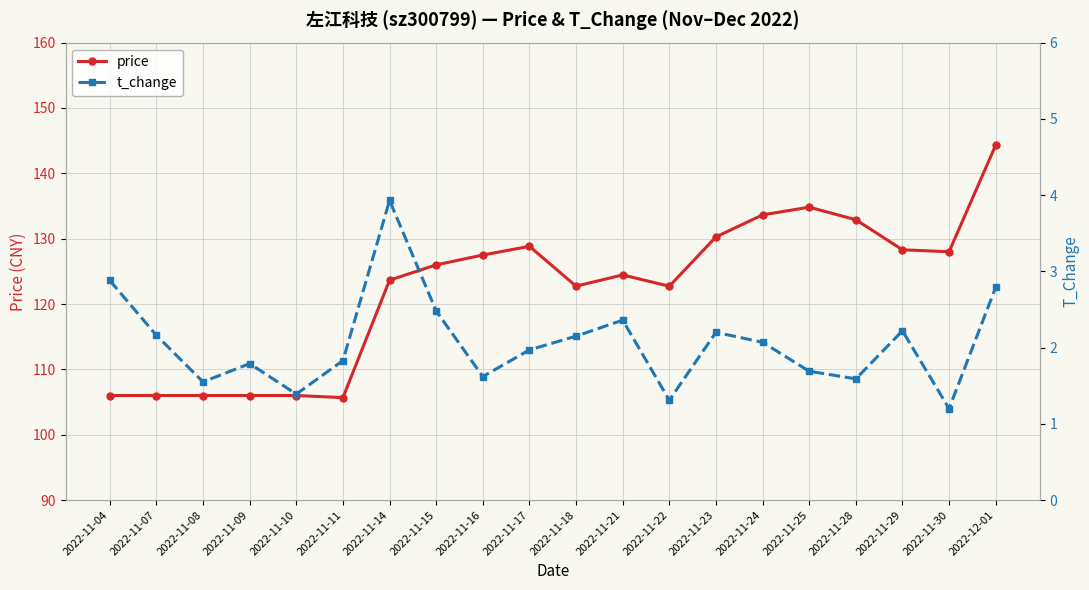

Reading left to right, extract all data points from this chart.

price: 2022-11-04=106.0	2022-11-07=106.0	2022-11-08=106.0	2022-11-09=106.0	2022-11-10=106.0	2022-11-11=105.7	2022-11-14=123.7	2022-11-15=126.0	2022-11-16=127.5	2022-11-17=128.8	2022-11-18=122.7	2022-11-21=124.5	2022-11-22=122.7	2022-11-23=130.3	2022-11-24=133.6	2022-11-25=134.8	2022-11-28=132.9	2022-11-29=128.3	2022-11-30=128.0	2022-12-01=144.3
t_change: 2022-11-04=2.9	2022-11-07=2.2	2022-11-08=1.6	2022-11-09=1.8	2022-11-10=1.4	2022-11-11=1.8	2022-11-14=3.9	2022-11-15=2.5	2022-11-16=1.6	2022-11-17=2.0	2022-11-18=2.1	2022-11-21=2.4	2022-11-22=1.3	2022-11-23=2.2	2022-11-24=2.1	2022-11-25=1.7	2022-11-28=1.6	2022-11-29=2.2	2022-11-30=1.2	2022-12-01=2.8